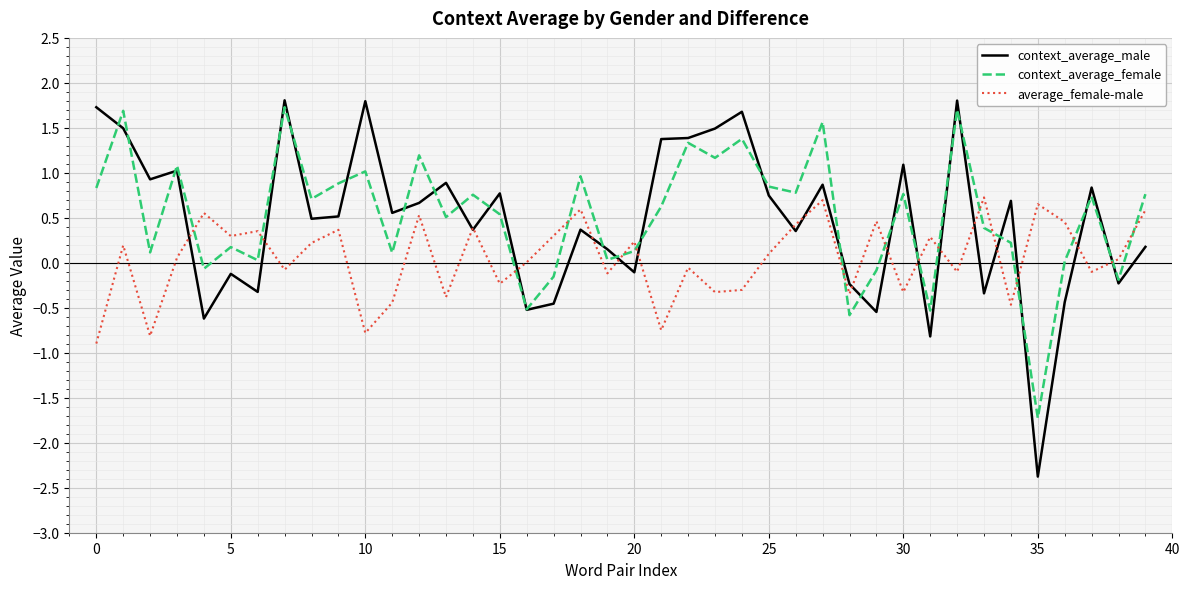

What is the maximum value shown in the chart?

1.8